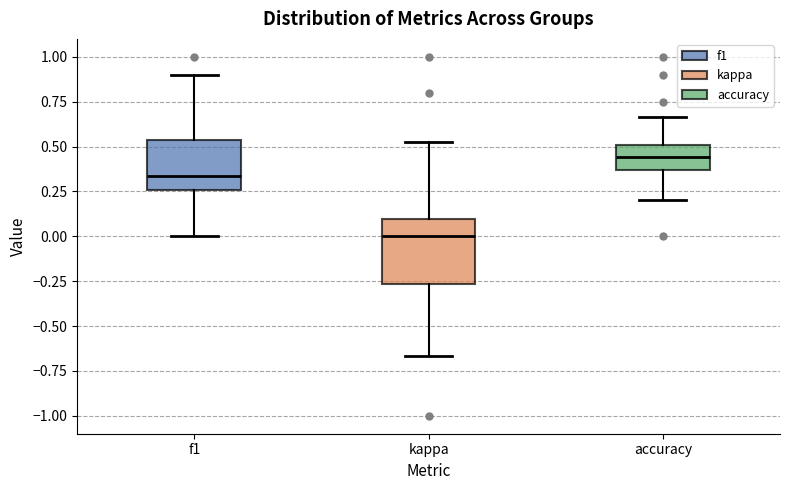

Reading left to right, read every box against the y-axis: the position of its median line, the range the box covers, and the ends of its whiskers. The values are not printed on the chart, so give them approximately, as read against the axis.

f1: median 0.35, box 0.25 to 0.55, whiskers 0.00 to 0.90
kappa: median 0.00, box -0.25 to 0.10, whiskers -0.65 to 0.55
accuracy: median 0.45, box 0.35 to 0.50, whiskers 0.20 to 0.65